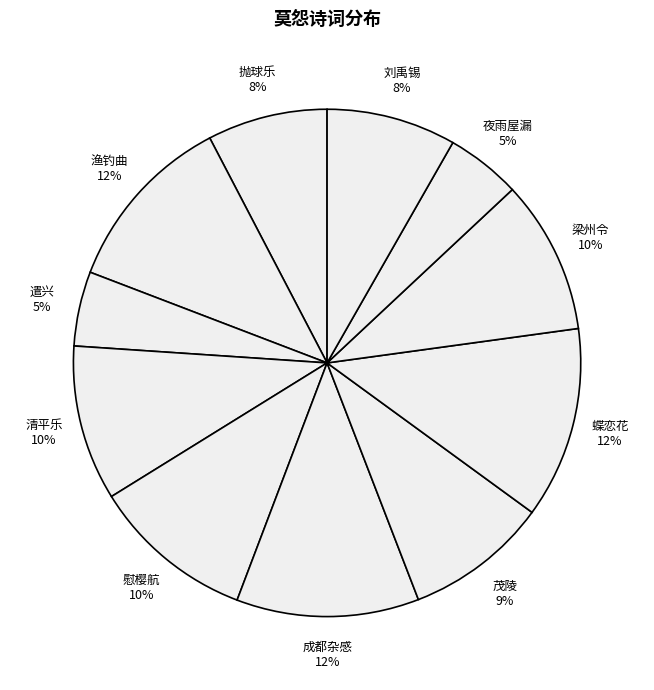

Which category has the smallest portion of the pie?

遣兴·莫怨乘桴道不行